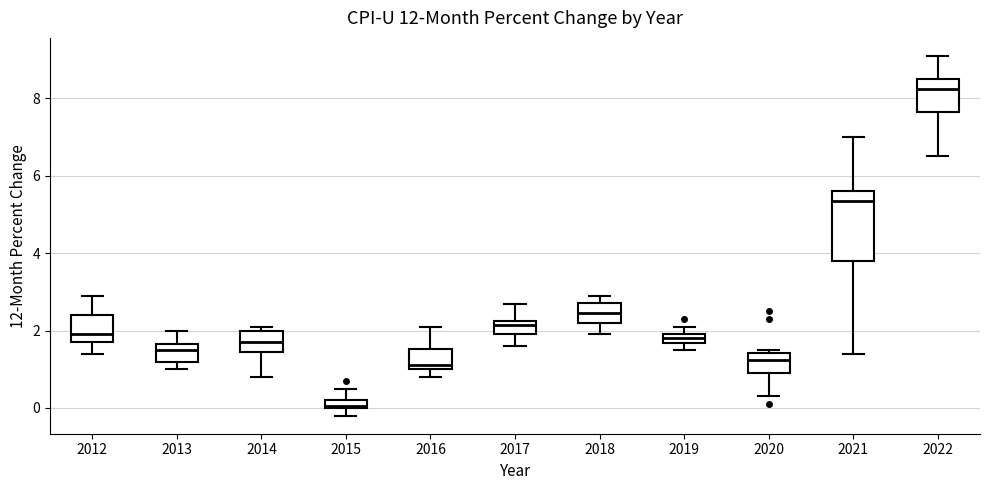

Which box is the tallest, from its lower edge to its upper edge?

2021